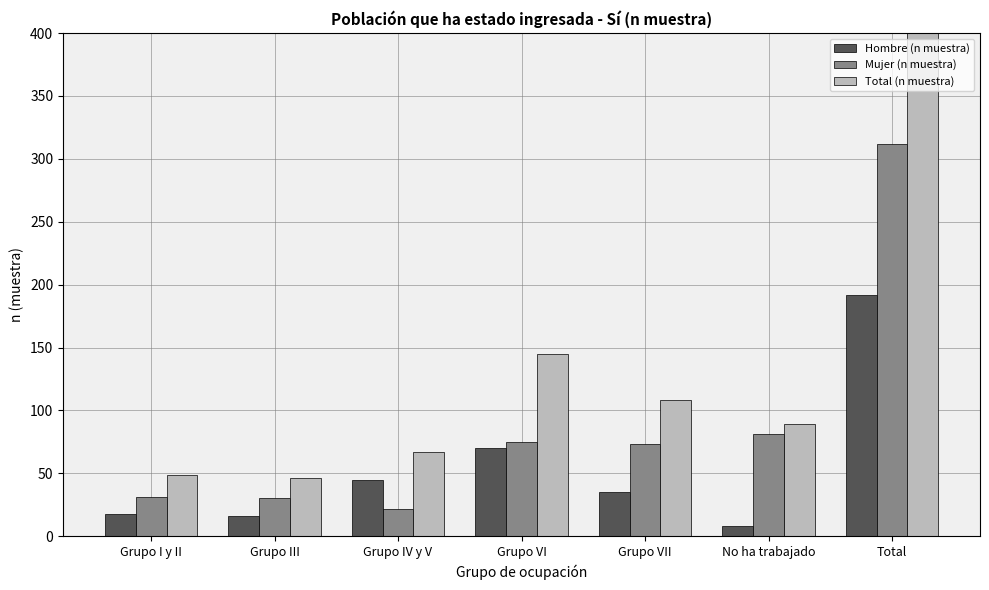

What is the sum of the Mujer (n muestra) values at Total and Grupo III?

342